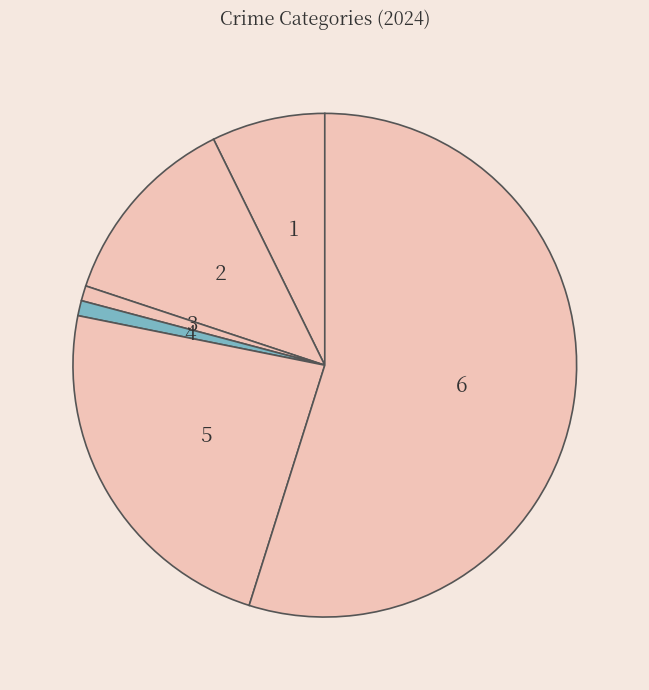

Count the number of slices in the pie.

6